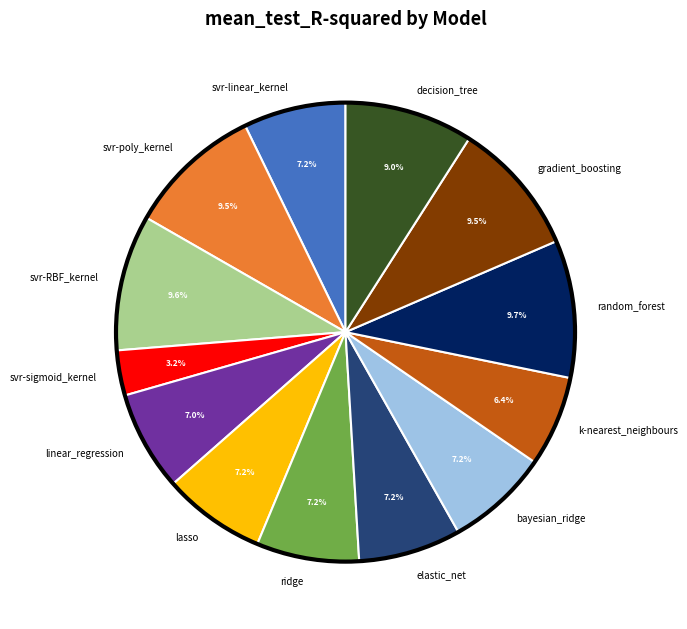

The elastic_net slice represents 12% of the pie. True or false?

False